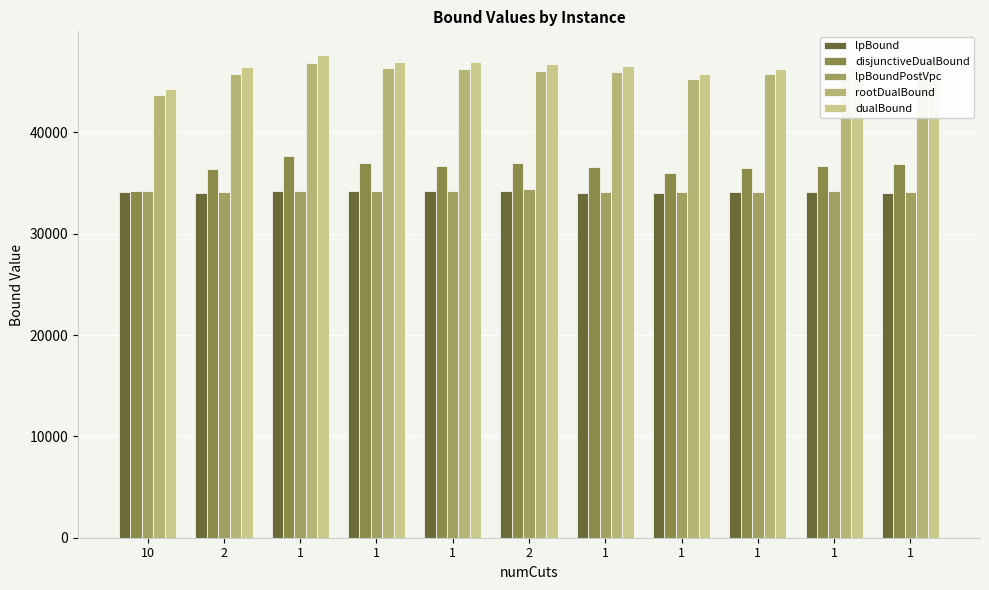

Reading left to right, extract all data points from this chart.

lpBound: 10=34077.5	2=34061.7	1=34180.9	1=34200.6	1=34178.7	2=34200.4	1=34059.4	1=34068.4	1=34092.6	1=34134.6	1=34001.1
disjunctiveDualBound: 10=34193.6	2=36413.2	1=37646.0	1=37016.6	1=36696.8	2=36942.4	1=36560.4	1=35968.1	1=36532.0	1=36657.9	1=36883.9
lpBoundPostVpc: 10=34193.6	2=34166.6	1=34256.8	1=34260.5	1=34231.7	2=34415.6	1=34112.4	1=34150.4	1=34145.5	1=34200.6	1=34130.9
rootDualBound: 10=43724.6	2=45747.6	1=46802.2	1=46395.6	1=46224.4	2=46056.3	1=45970.6	1=45283.9	1=45736.3	1=45762.2	1=46018.5
dualBound: 10=44311.7	2=46480.4	1=47595.5	1=46937.2	1=46985.4	2=46784.6	1=46536.4	1=45780.7	1=46298.4	1=46295.4	1=46766.4